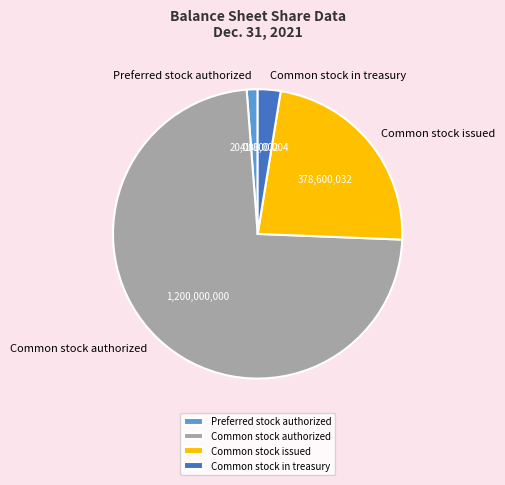

How many slices are in this pie chart?

4